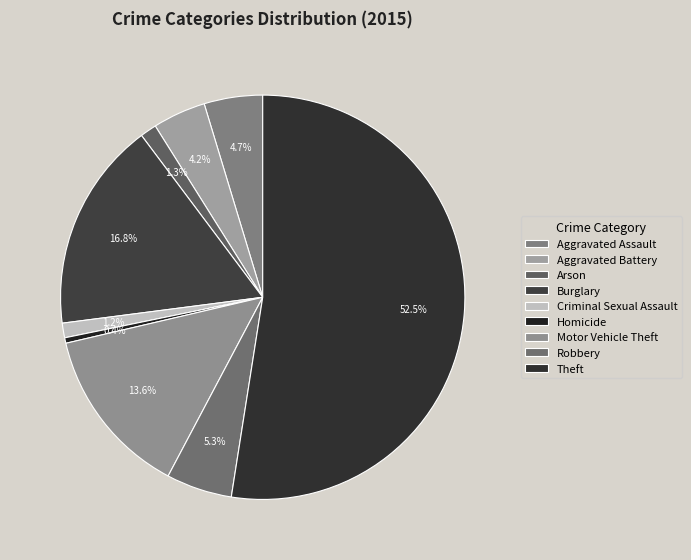

What is the change in value from Arson to Burglary?

+106